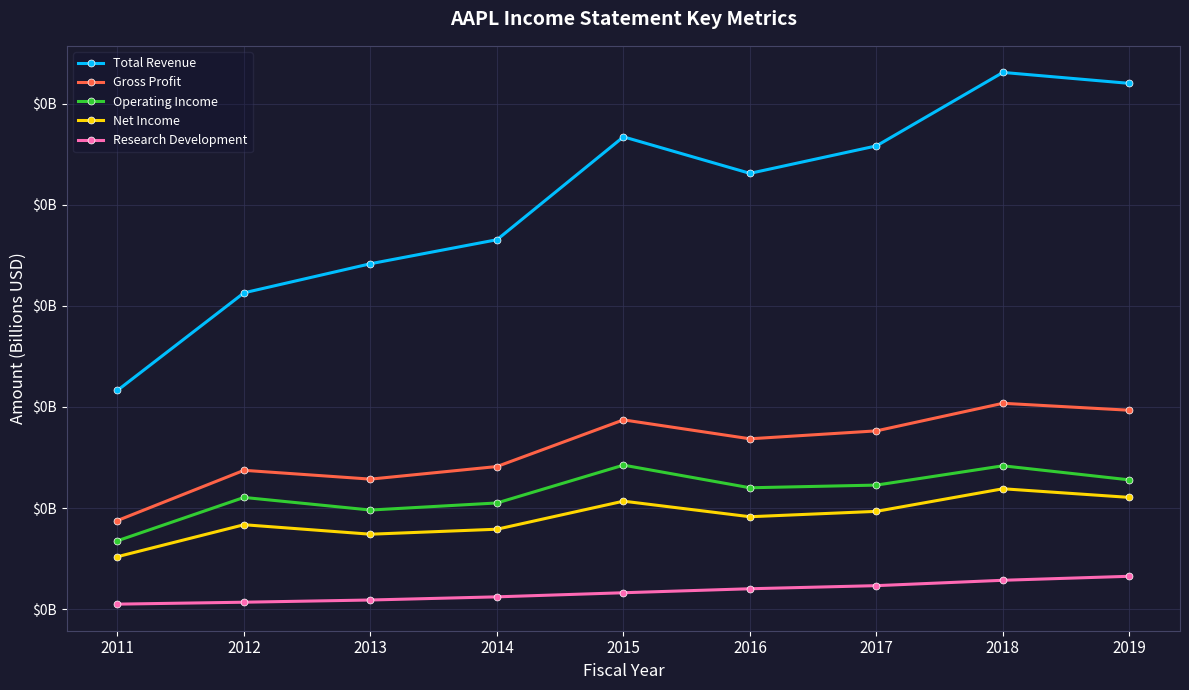

Which series has the widest spread of values?

Total Revenue